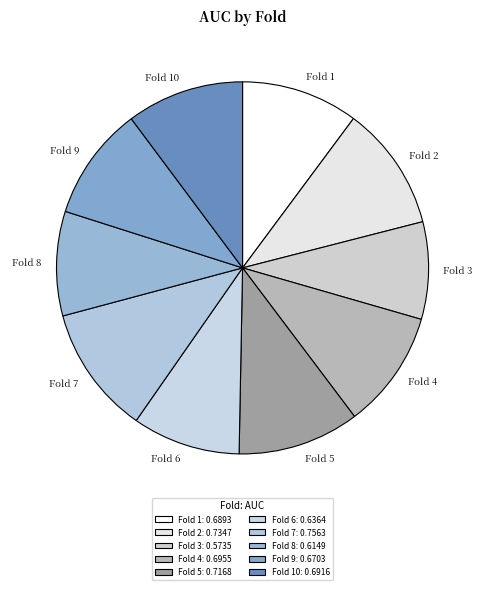

Does any single category account for the majority?

No